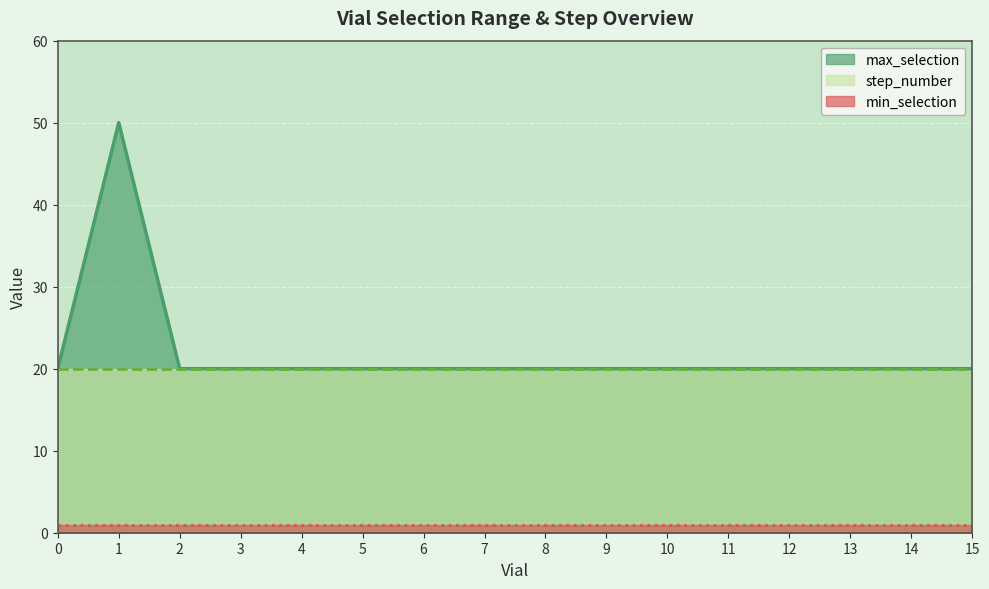

Which series has the largest total across all categories?

max_selection